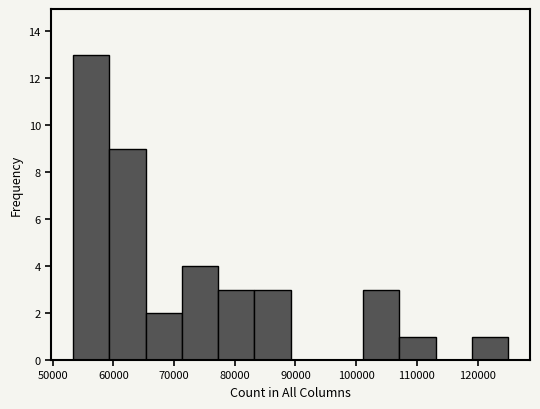

Over which range of the x-axis is the bar tallest?

53000 to 59000